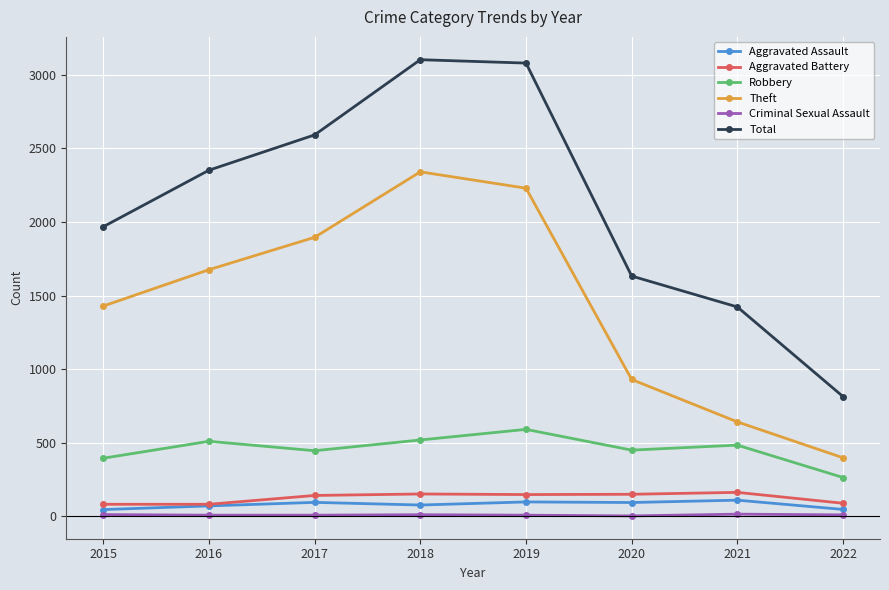

How many lines are shown in the chart?

6